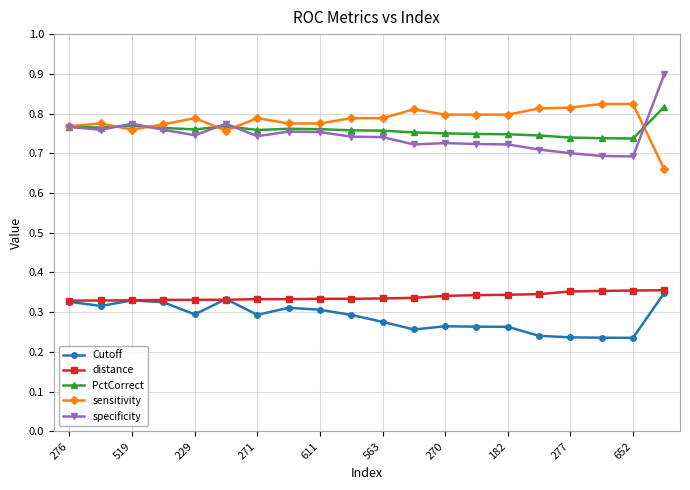

True or false: PctCorrect and Cutoff intersect in this chart.

False